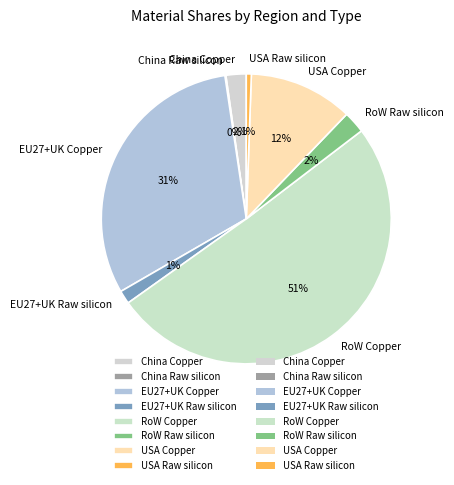

Which slice is the largest?

RoW Copper